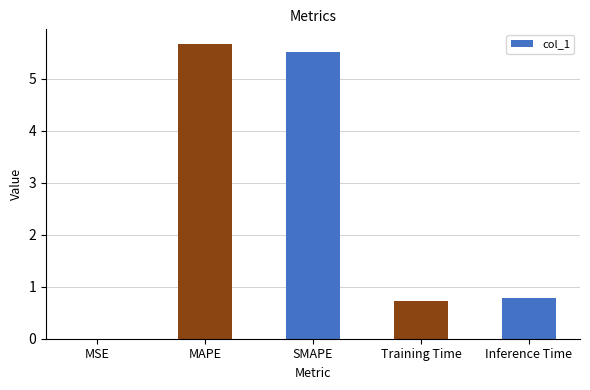

What value does the data have at MAPE?

5.7